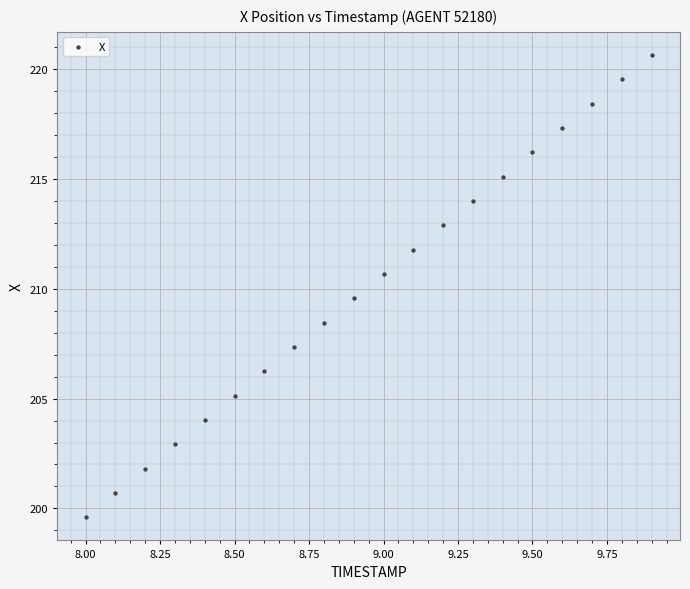

What Y value in the scatter plot is closest to 210?

209.6